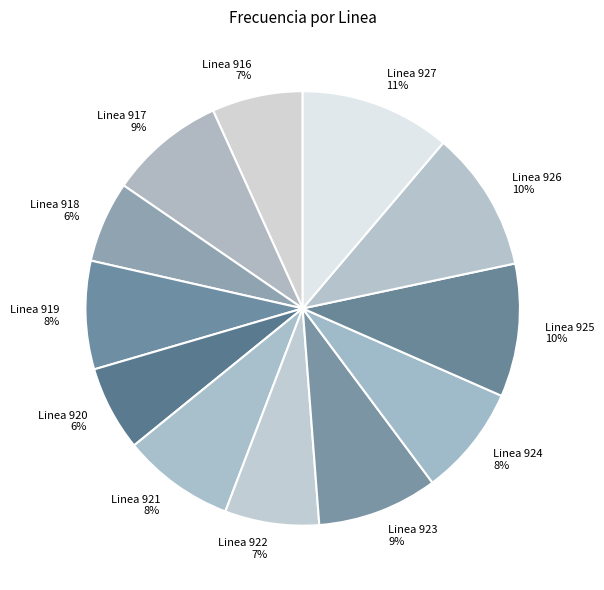

Is the sum of Linea 916 and Linea 924 greater than half?

No